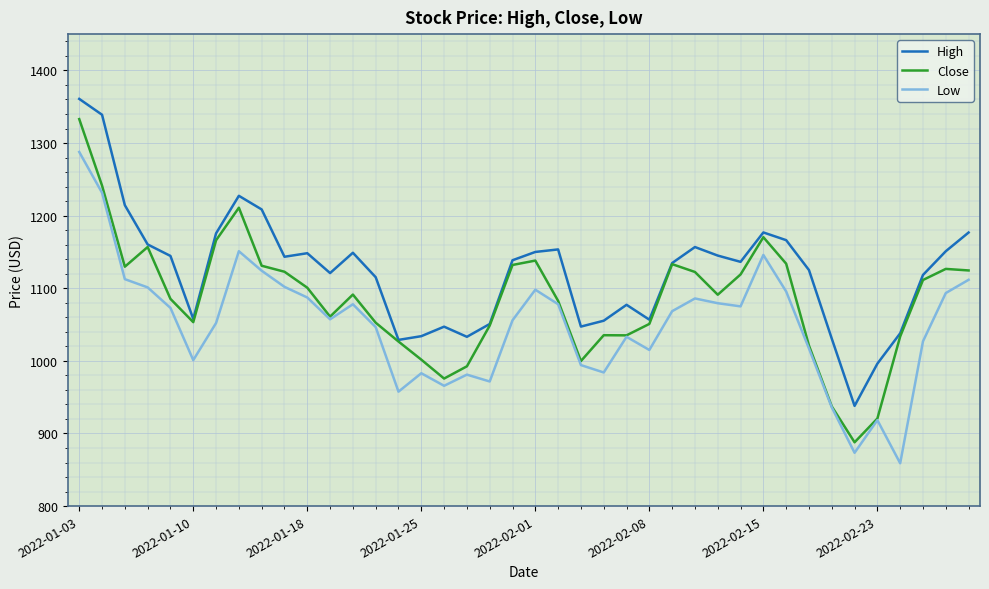

True or false: High and Low cross at least once.

False